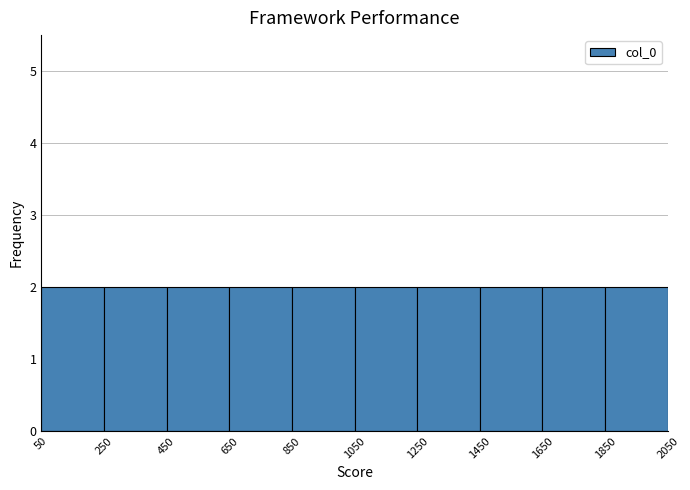

Reading left to right, transcribe this chart: for each bar, give the range it covers on the x-axis and its height. The values are not printed on the chart, so give them approximately, as read against the axis.

50 to 250: 2
250 to 450: 2
450 to 650: 2
650 to 850: 2
850 to 1050: 2
1050 to 1250: 2
1250 to 1450: 2
1450 to 1650: 2
1650 to 1850: 2
1850 to 2050: 2